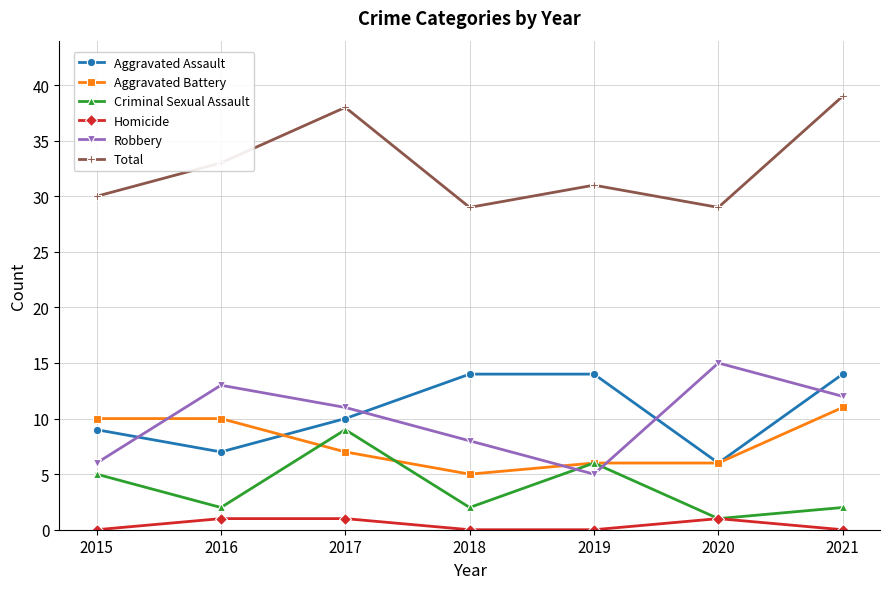

Rank the series by their maximum value, from highest to lowest.

Total, Robbery, Aggravated Assault, Aggravated Battery, Criminal Sexual Assault, Homicide